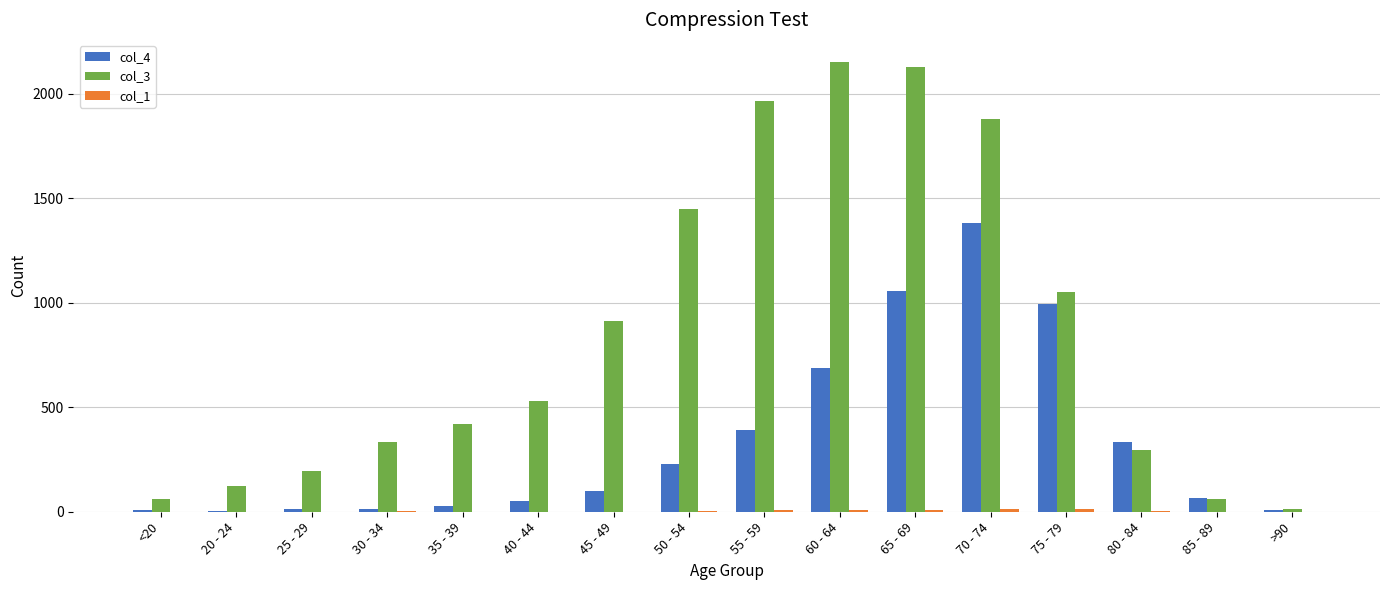

The value of col_3 at 25 - 29 is 196. True or false?

True